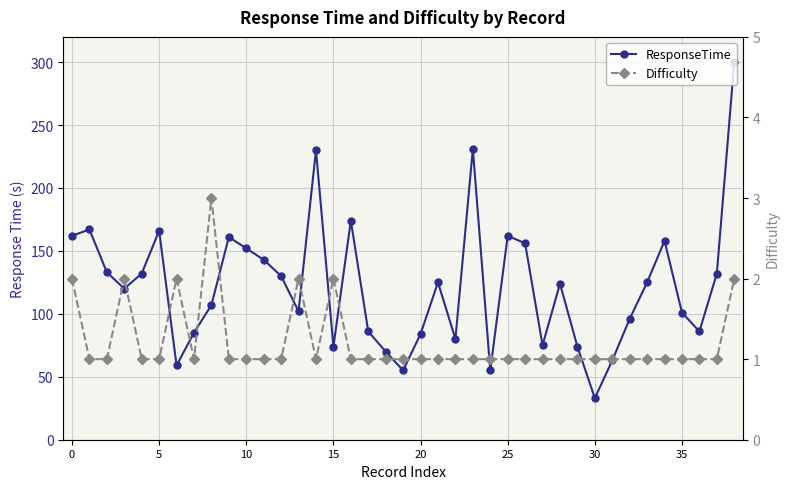

Reading left to right, transcribe all the data shown in this chart.

ResponseTime: 162	167	133	120	132	166	59	85	107	161	152	143	130	102	230	74	174	86	70	55	84	125	80	231	55	162	156	75	124	74	33	63	96	125	158	101	86	132	300
Difficulty: 2	1	1	2	1	1	2	1	3	1	1	1	1	2	1	2	1	1	1	1	1	1	1	1	1	1	1	1	1	1	1	1	1	1	1	1	1	1	2